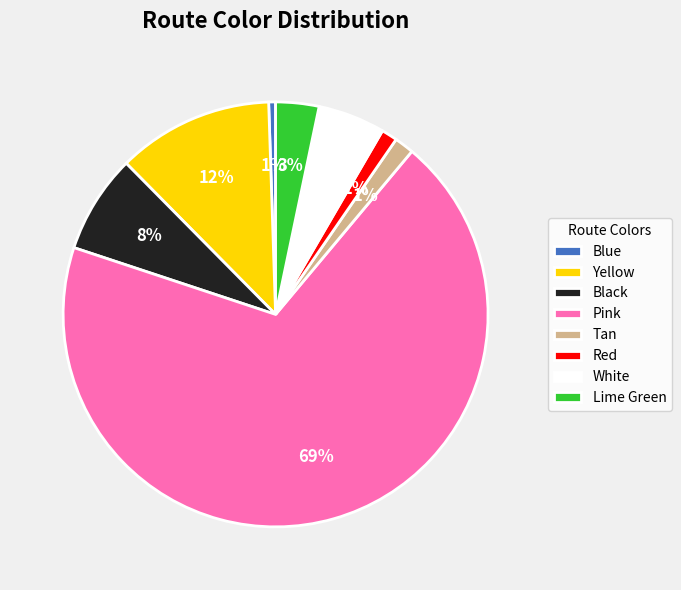

Which slice represents more than half of the pie?

Pink